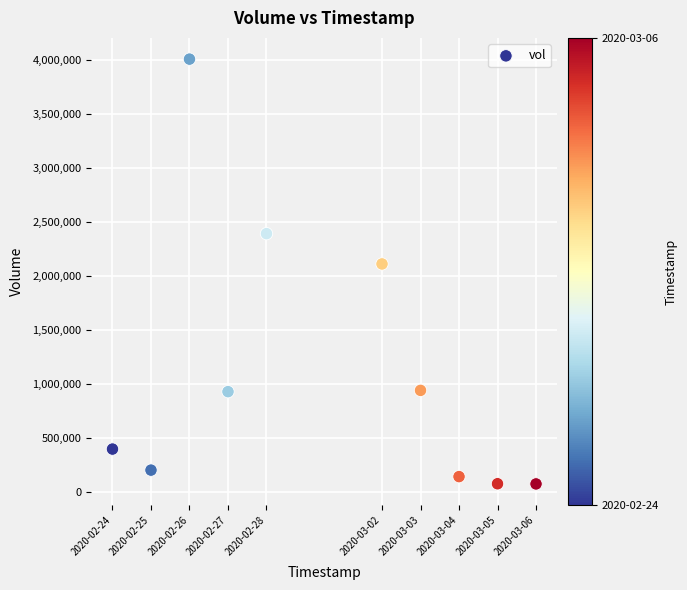

What is the range of Y values (max minus min)?

3938400